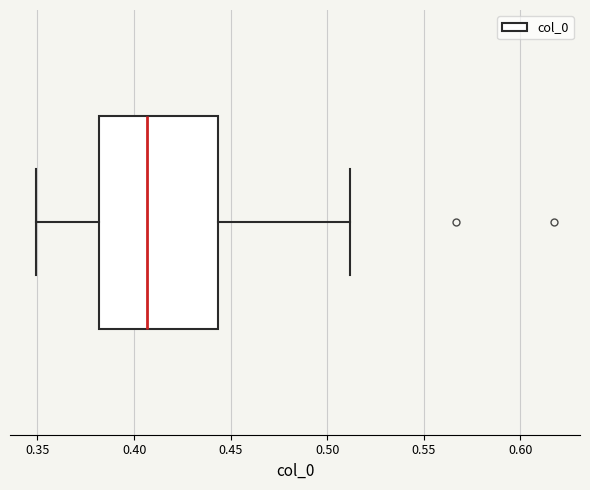

Where does the median line of the box sit on the x-axis? The values are not printed on the chart, so give them approximately, as read against the axis.

0.405